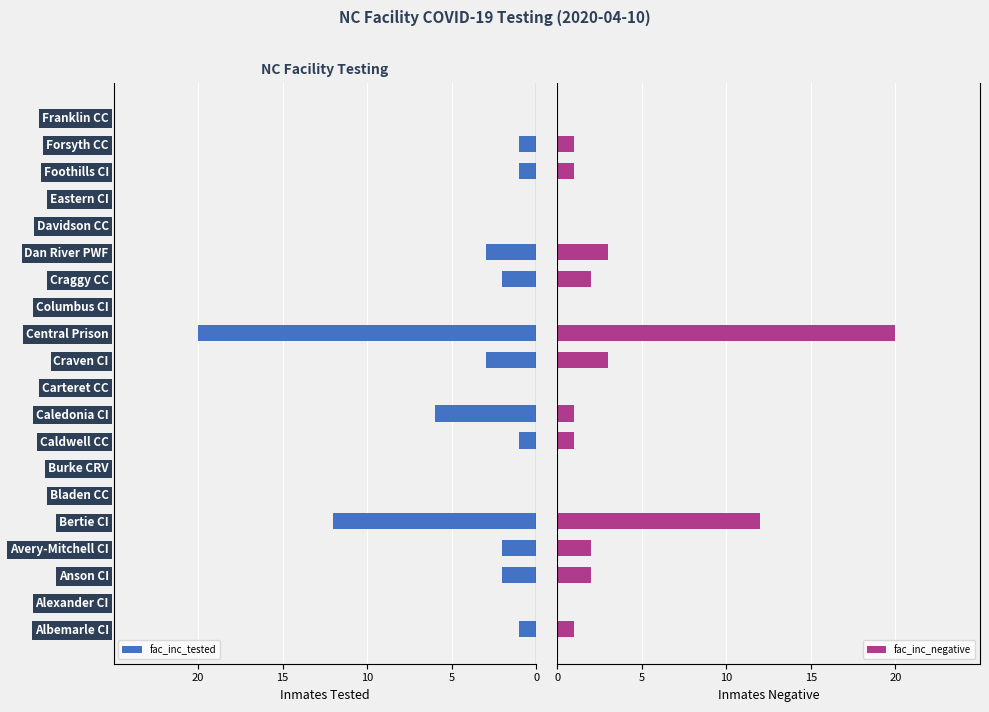

Between Dan River PWF and Franklin CC, which series saw the biggest shift?

fac_inc_tested